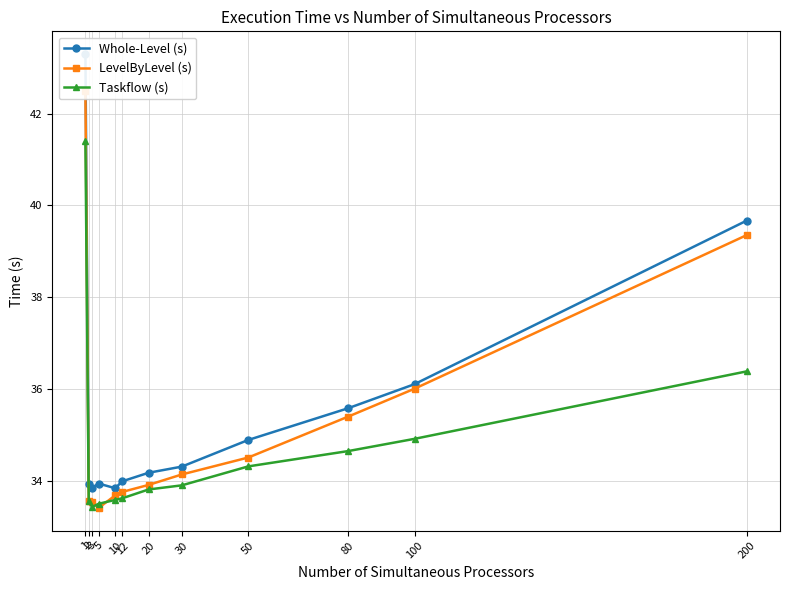

True or false: Taskflow (s) and Whole-Level (s) cross at least once.

False